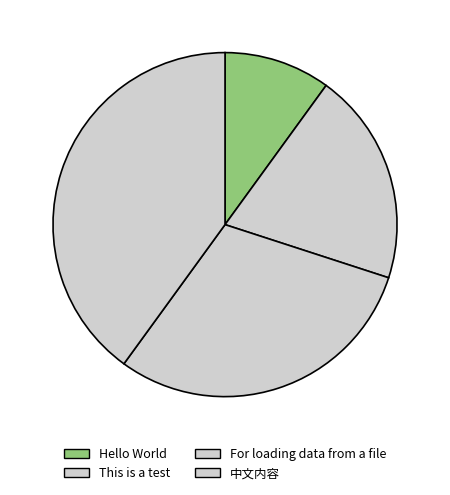

Which category has the smallest portion of the pie?

Hello World